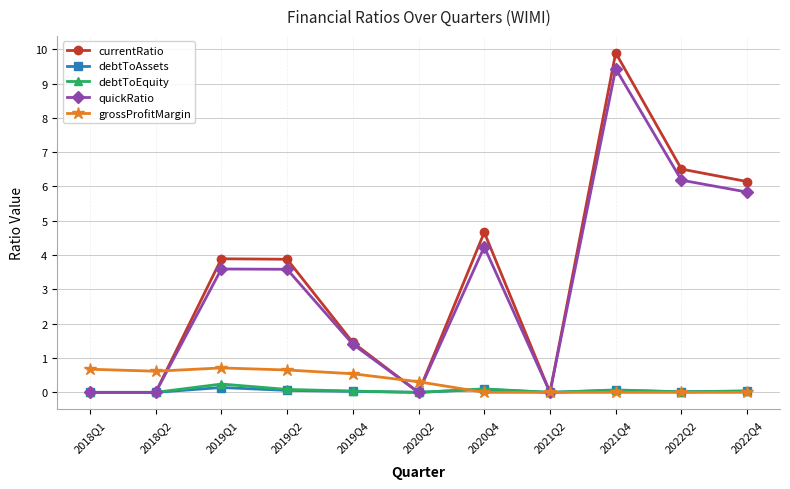

What is the highest value of the currentRatio series?

9.9